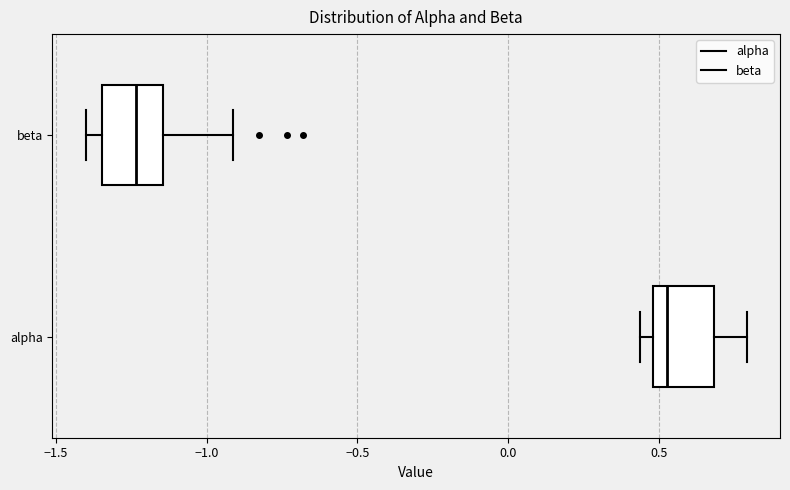

Reading bottom to top, transcribe this box plot: for each box, give where its median line is, the range the box spans, and where its two whiskers end, as read against the x-axis. The values are not printed on the chart, so give them approximately, as read against the axis.

alpha: median 0.55, box 0.50 to 0.70, whiskers 0.45 to 0.80
beta: median -1.25, box -1.35 to -1.15, whiskers -1.40 to -0.90